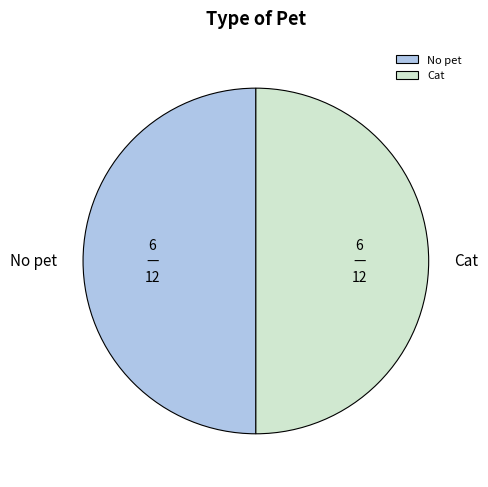

Approximately how many times larger is the value at No pet compared to Cat?

1.0